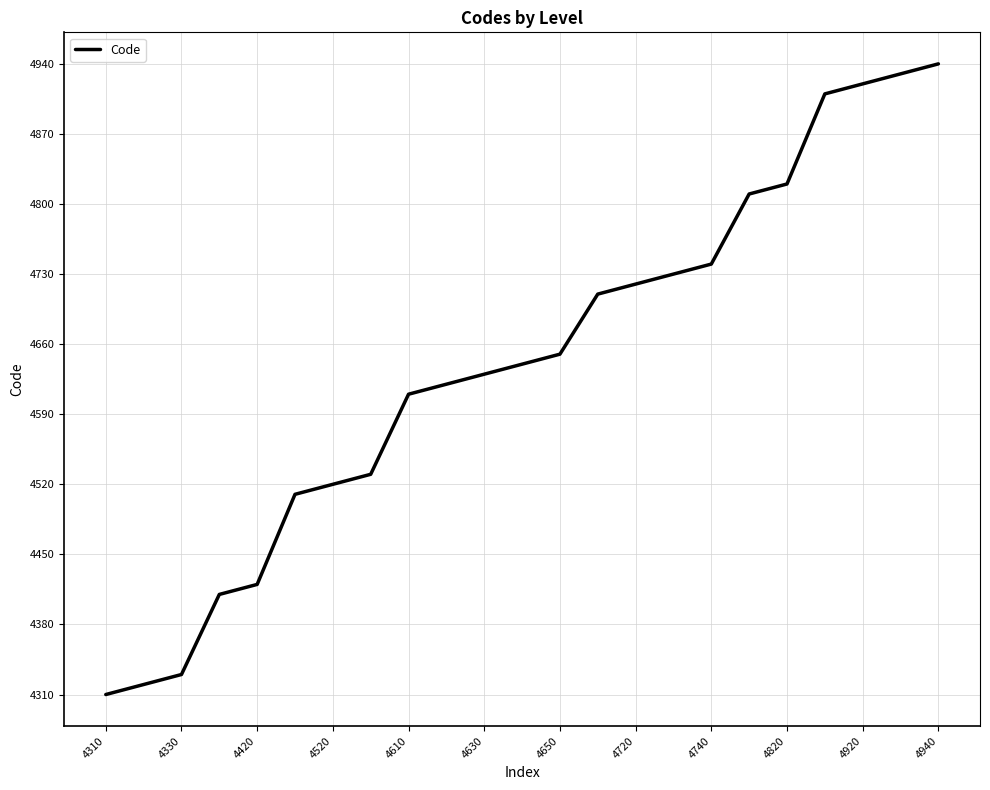

What is the smallest value displayed?

4310